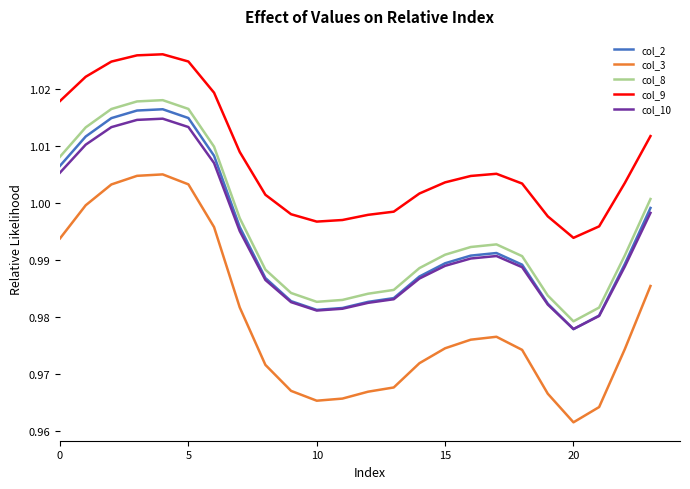

True or false: col_2 and col_3 intersect in this chart.

False